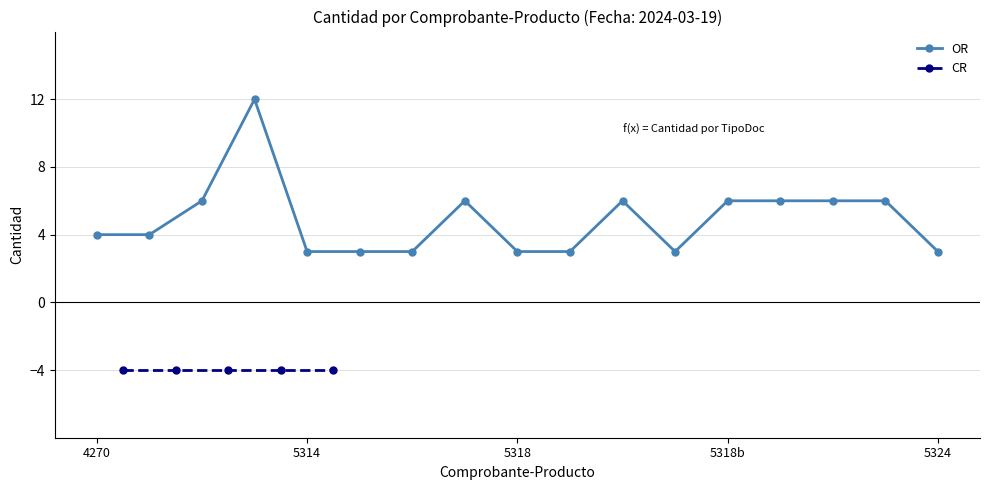

Where is the data nearest to the value 7?

4285-88579